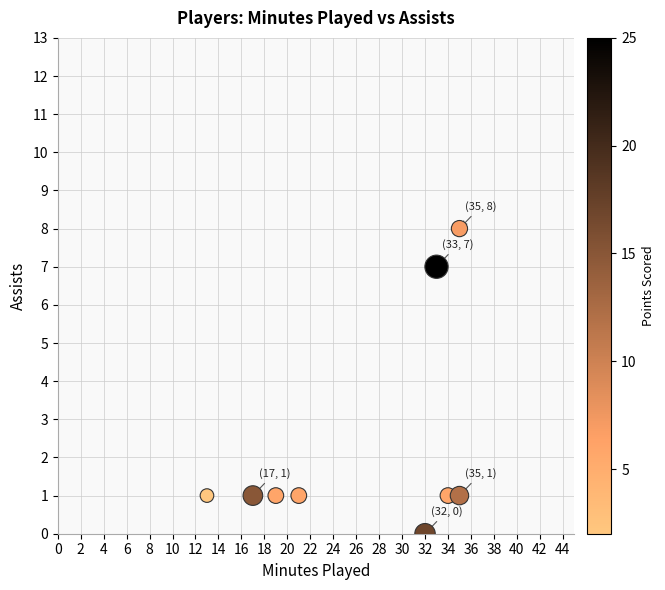

What is the range of Y values (max minus min)?

8